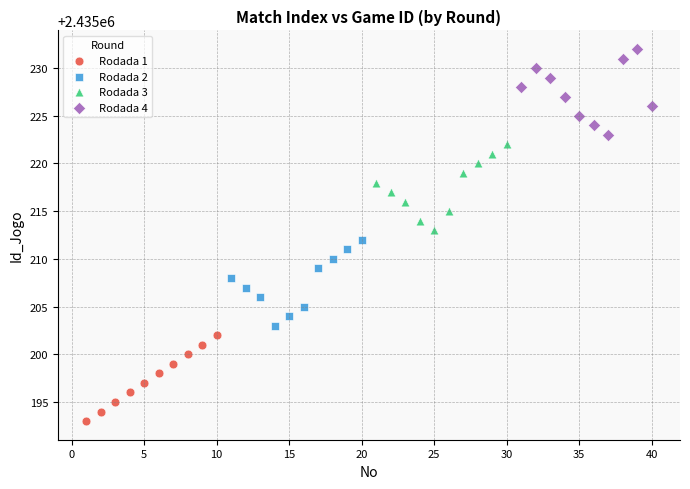

Which series contains the lowest Y value?

Rodada 1